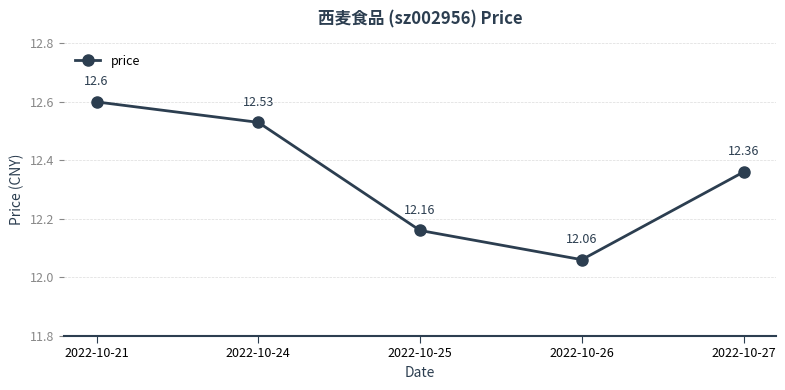

Reading left to right, what are all the values shown in this chart?

12.6	12.5	12.2	12.1	12.4